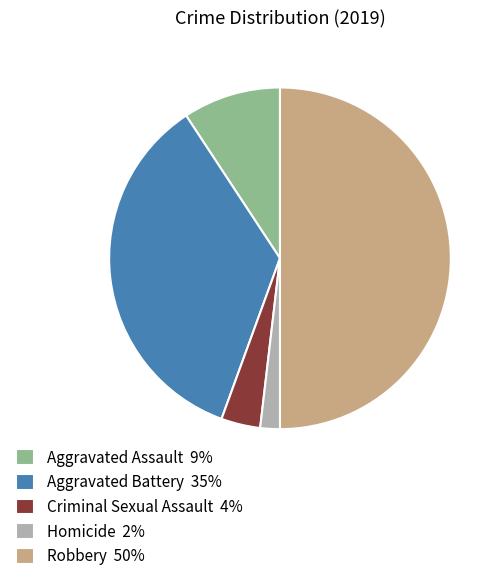

Is it true that Criminal Sexual Assault 4% is 4% of the pie?

True